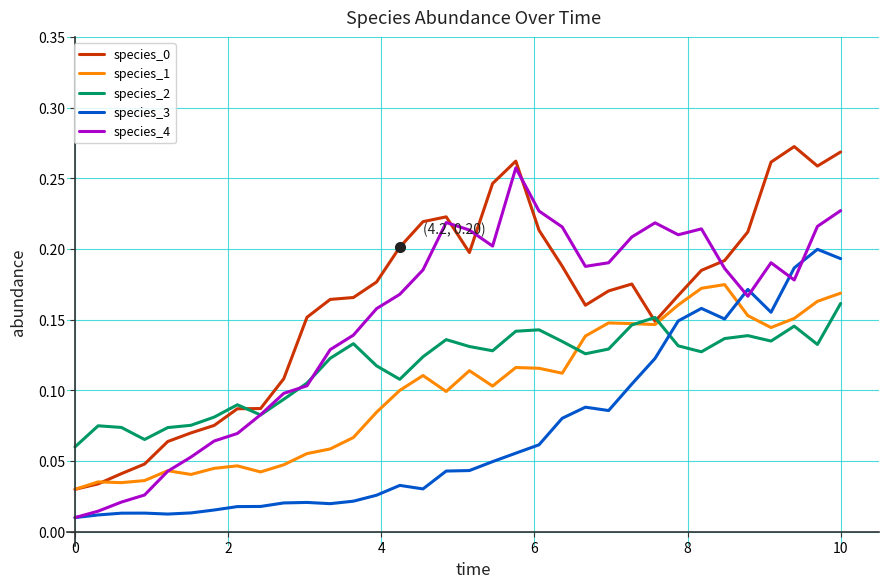

After their last crossing, which series has the higher values: species_3 or species_2?

species_3